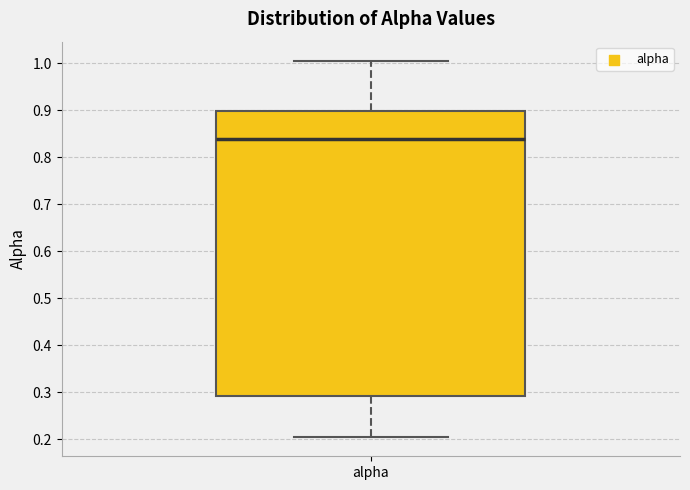

Read this box plot against the y-axis: the position of the median line, the range covered by the box, and the ends of both whiskers. The values are not printed on the chart, so give them approximately, as read against the axis.

median 0.84, box 0.29 to 0.90, whiskers 0.20 to 1.01